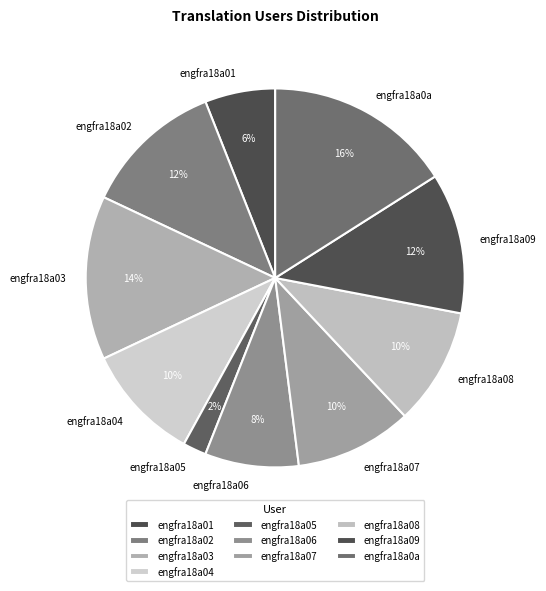

Count the number of slices in the pie.

10